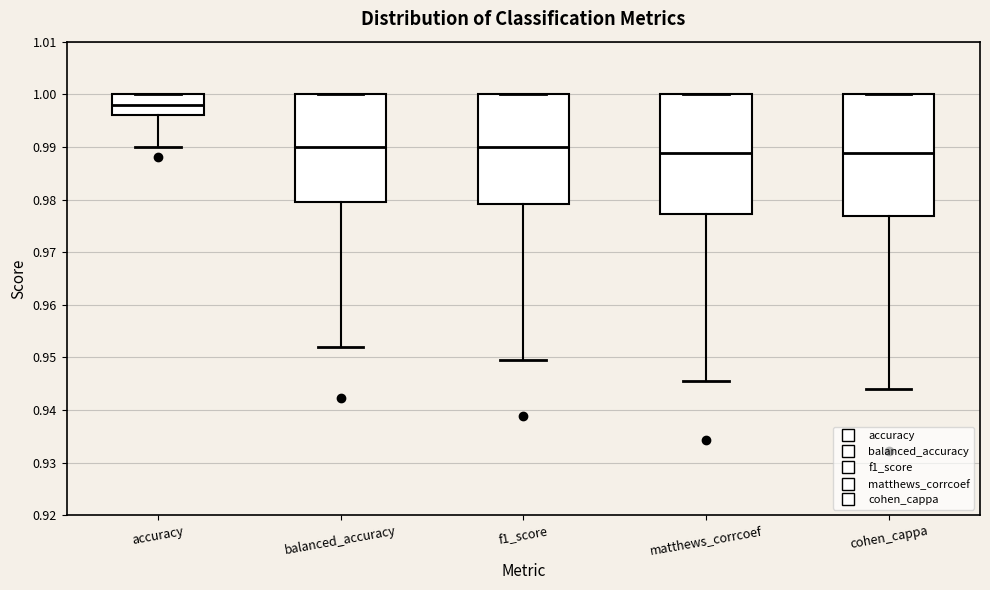

Reading left to right, read every box against the y-axis: the position of its median line, the range the box covers, and the ends of its whiskers. The values are not printed on the chart, so give them approximately, as read against the axis.

accuracy: median 0.998, box 0.996 to 1.000, whiskers 0.990 to 1.000
balanced_accuracy: median 0.990, box 0.980 to 1.000, whiskers 0.952 to 1.000
f1_score: median 0.990, box 0.979 to 1.000, whiskers 0.949 to 1.000
matthews_corrcoef: median 0.989, box 0.977 to 1.000, whiskers 0.945 to 1.000
cohen_cappa: median 0.989, box 0.977 to 1.000, whiskers 0.944 to 1.000